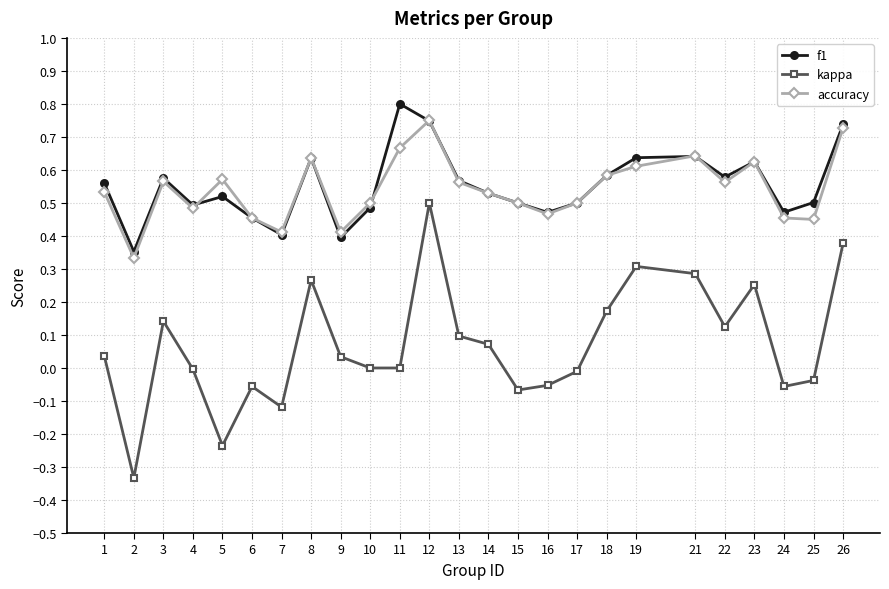

The f1 series shows 0.7 at 15. True or false?

False